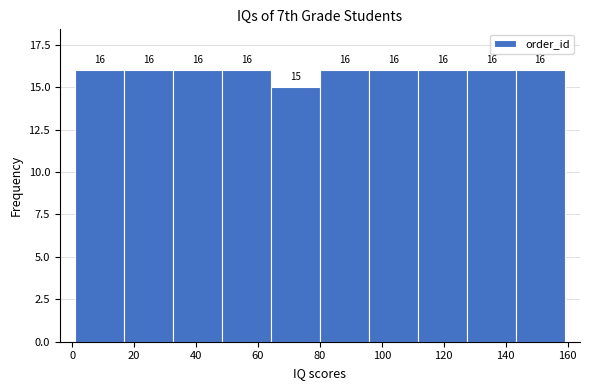

Reading left to right, transcribe this chart: for each bar, give the range it covers on the x-axis and its height. The bar edges are not printed on the chart, so give them approximately, as read against the axis.

1.0 to 16.8: 16
16.8 to 32.6: 16
32.6 to 48.4: 16
48.4 to 64.2: 16
64.2 to 80.0: 15
80.0 to 95.8: 16
95.8 to 111.6: 16
111.6 to 127.4: 16
127.4 to 143.2: 16
143.2 to 159.0: 16